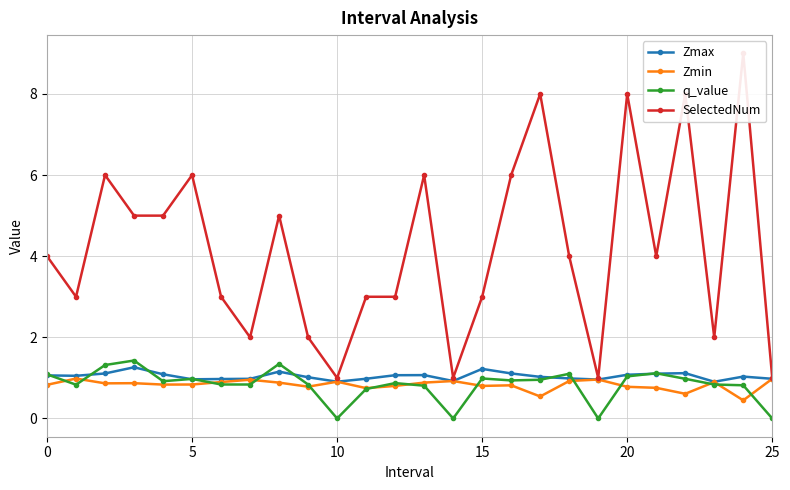

What is the sum of all q_value values?

21.6